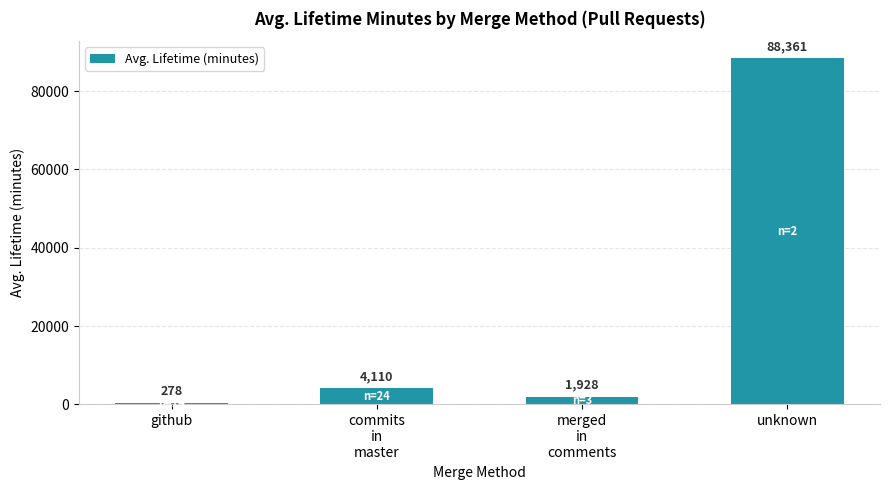

Are the bars grouped side by side (vs. stacked)?

No